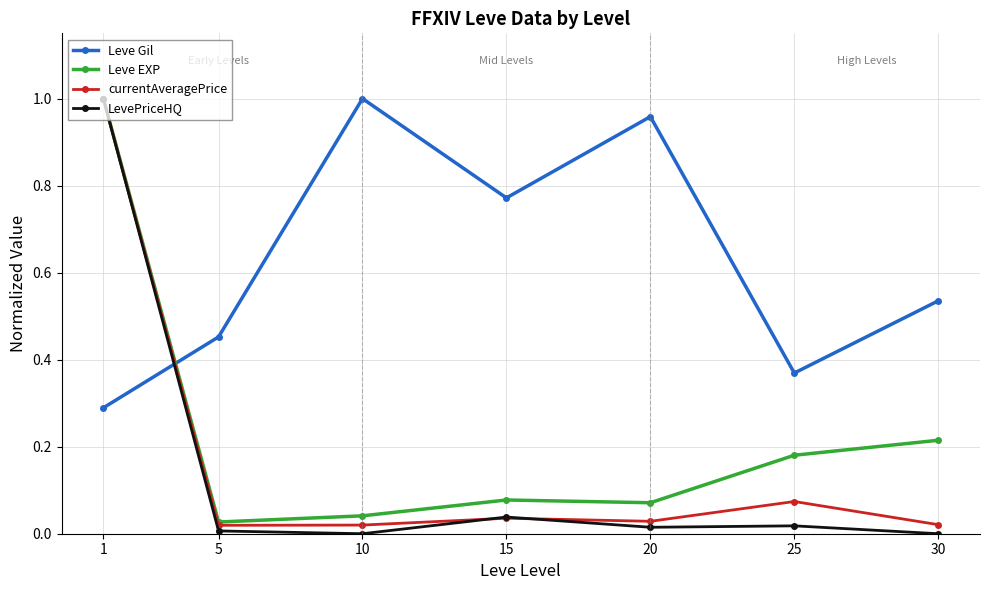

Which series changed the most between 5 and 20?

Leve Gil